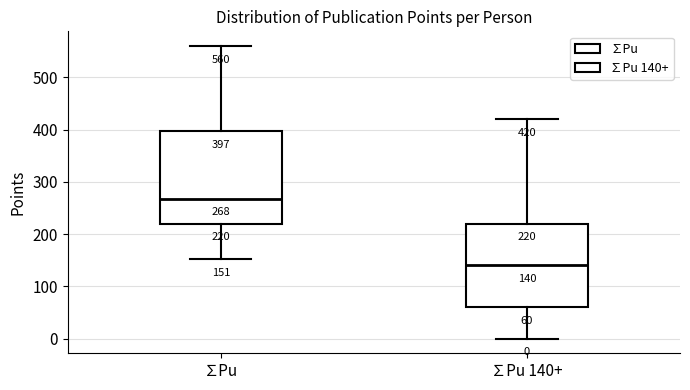

Which box has the highest median line?

∑Pu